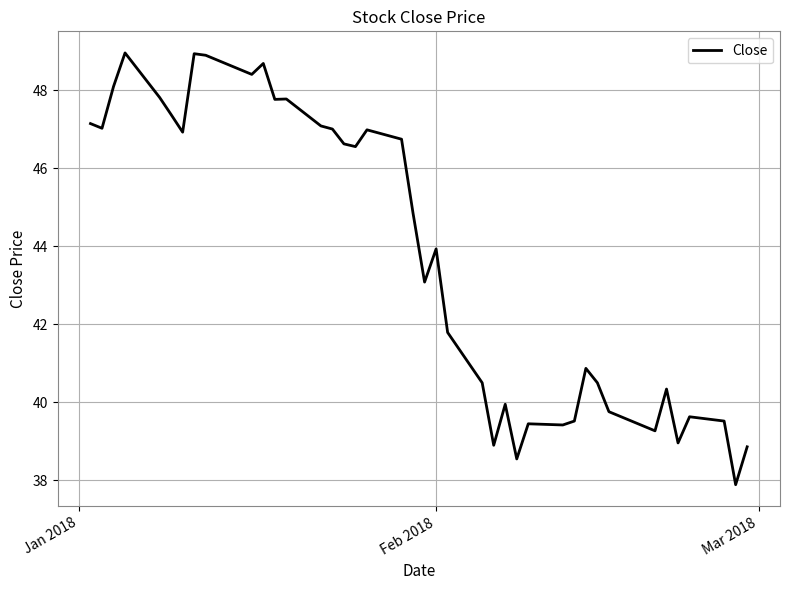

What is the minimum value shown in the chart?

37.9